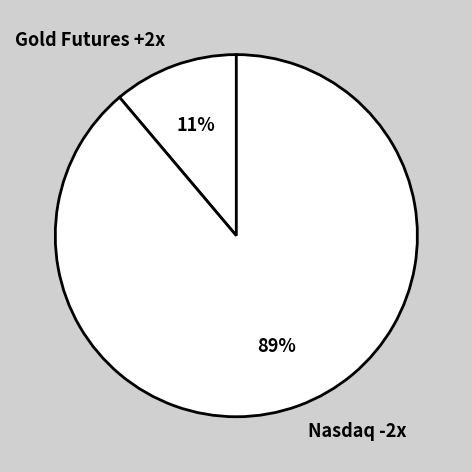

Between Nasdaq -2x and Gold Futures +2x, which is larger?

Nasdaq -2x